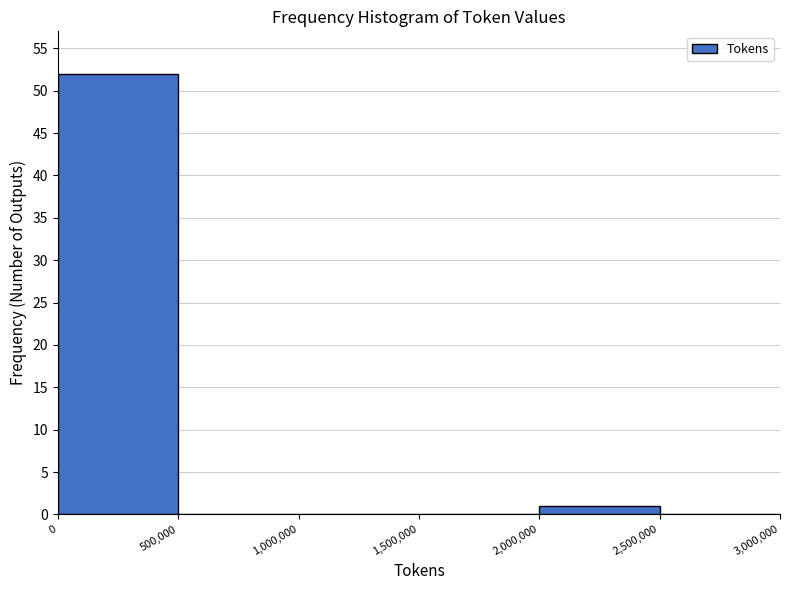

Reading left to right, list every bar in this chart as the range it spans on the x-axis followed by its height. The values are not printed on the chart, so give them approximately, as read against the axis.

0 to 500,000: 52
500,000 to 1,000,000: 0
1,000,000 to 1,500,000: 0
1,500,000 to 2,000,000: 0
2,000,000 to 2,500,000: 1
2,500,000 to 3,000,000: 0